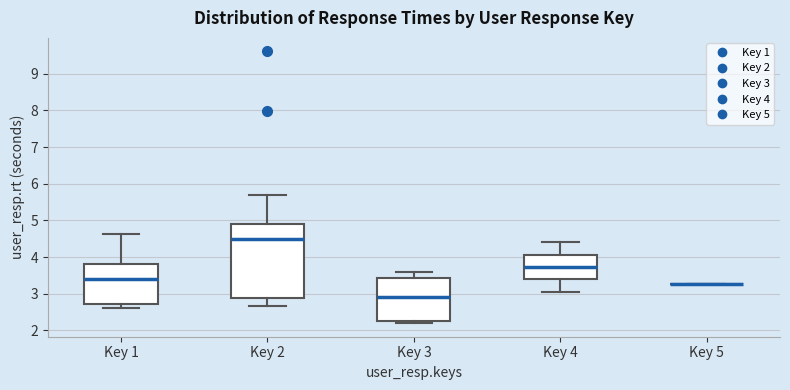

Reading left to right, transcribe this box plot: for each box, give where its median line is, the range the box spans, and where its two whiskers end, as read against the y-axis. The values are not printed on the chart, so give them approximately, as read against the axis.

Key 1: median 3.4, box 2.7 to 3.8, whiskers 2.6 to 4.6
Key 2: median 4.5, box 2.9 to 4.9, whiskers 2.7 to 5.7
Key 3: median 2.9, box 2.2 to 3.4, whiskers 2.2 (just below the box's lower edge) to 3.6
Key 4: median 3.7, box 3.4 to 4.1, whiskers 3.1 to 4.4
Key 5: box collapsed to a line at 3.3, whiskers 3.3 to 3.3